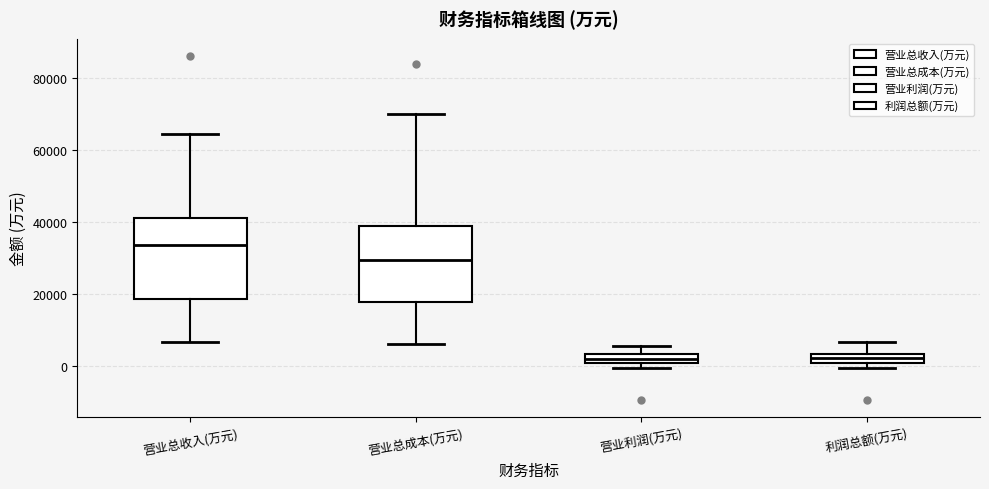

Which box has the highest median line?

营业总收入(万元)